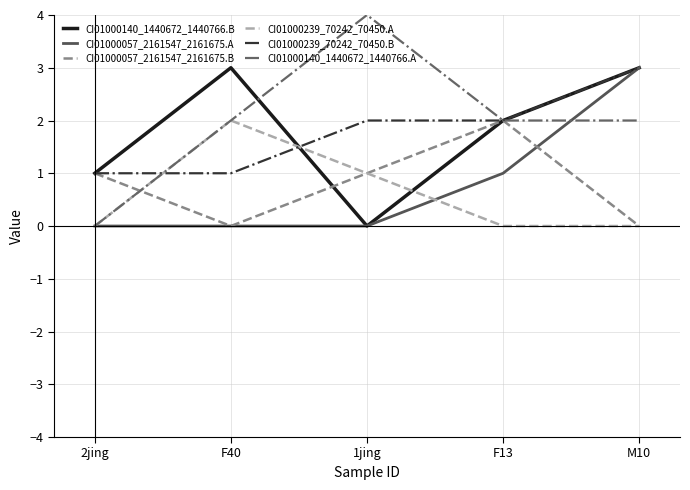

Is it true that CI01000057_2161547_2161675.B equals 0 at M10?

True